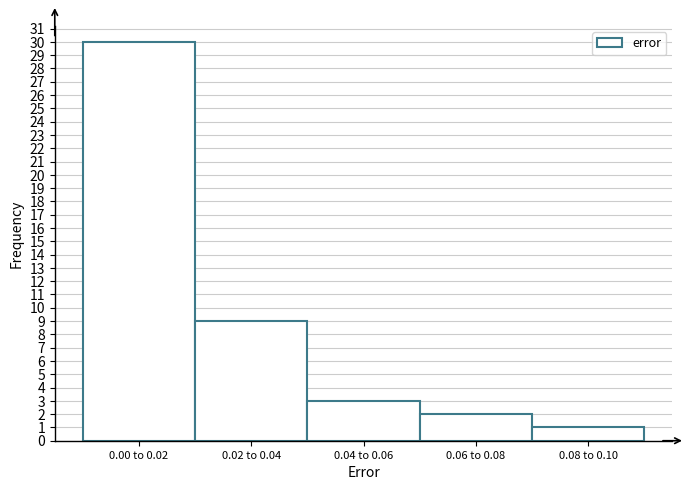

Reading right to left, extract all data points from this chart.

1	2	3	9	30